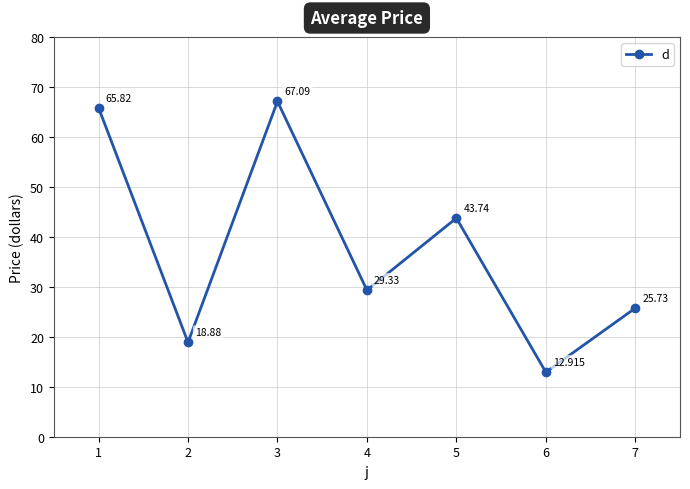

Rank the categories by value from lowest to highest.

6, 2, 7, 4, 5, 1, 3